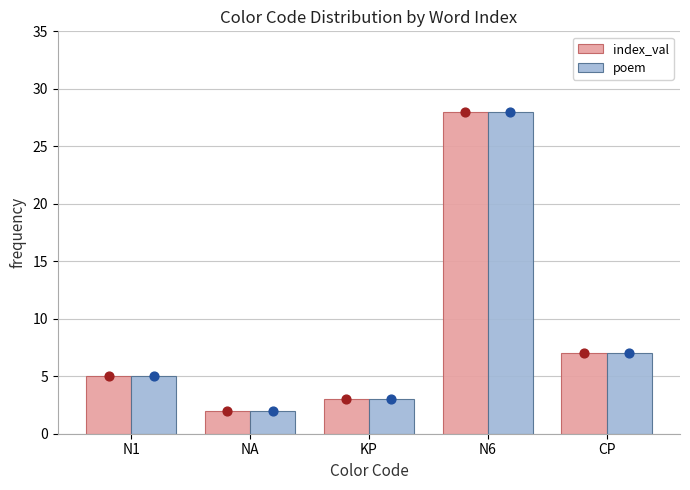

What are all the series names shown in the legend?

index_val, poem